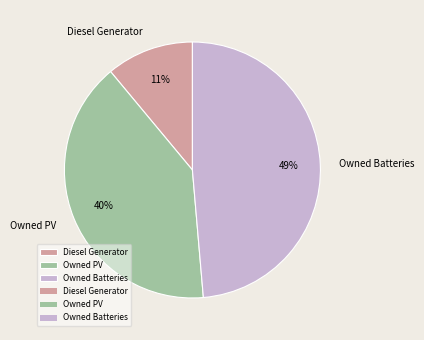

How many segments does this pie chart have?

3